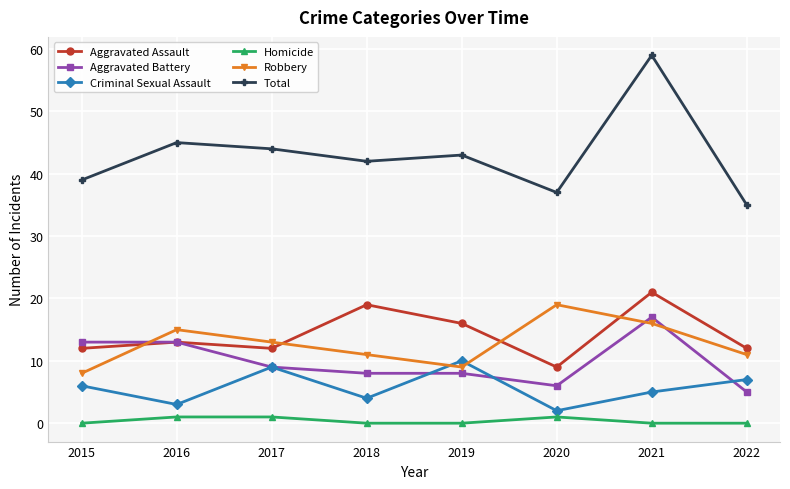

Does the chart have visible grid lines?

Yes